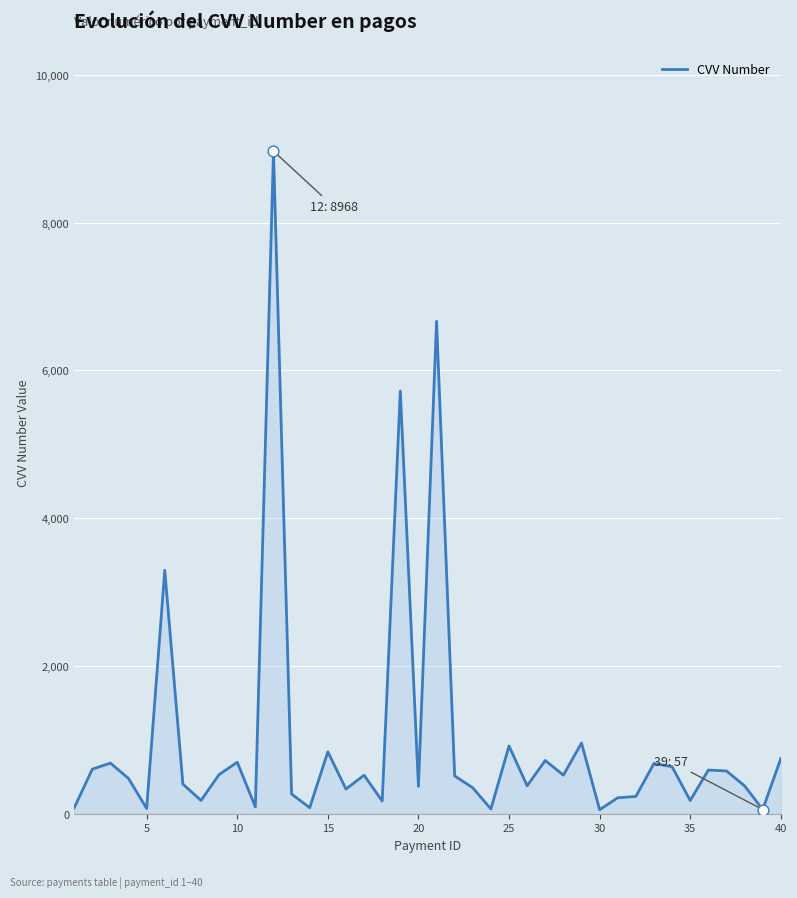

What is the difference between the maximum and minimum values?

8914